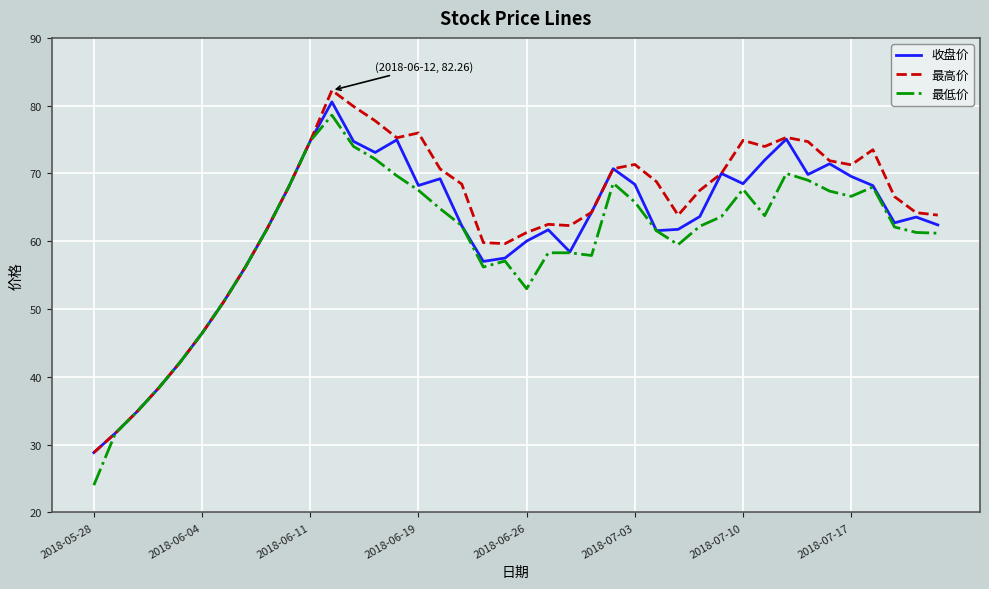

What is the maximum value for 最低价?

78.6